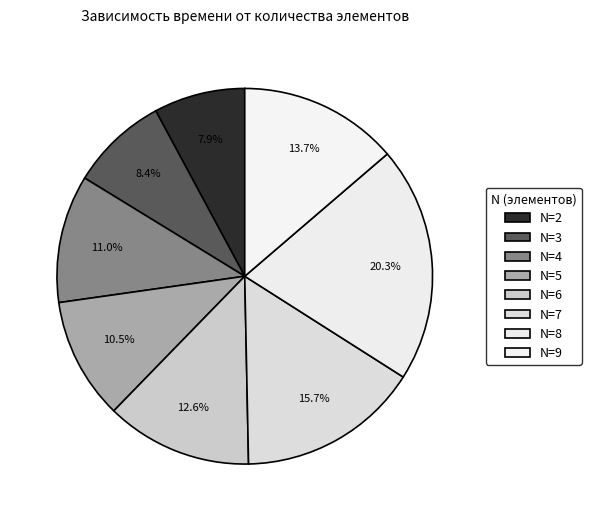

How many slices are in this pie chart?

8